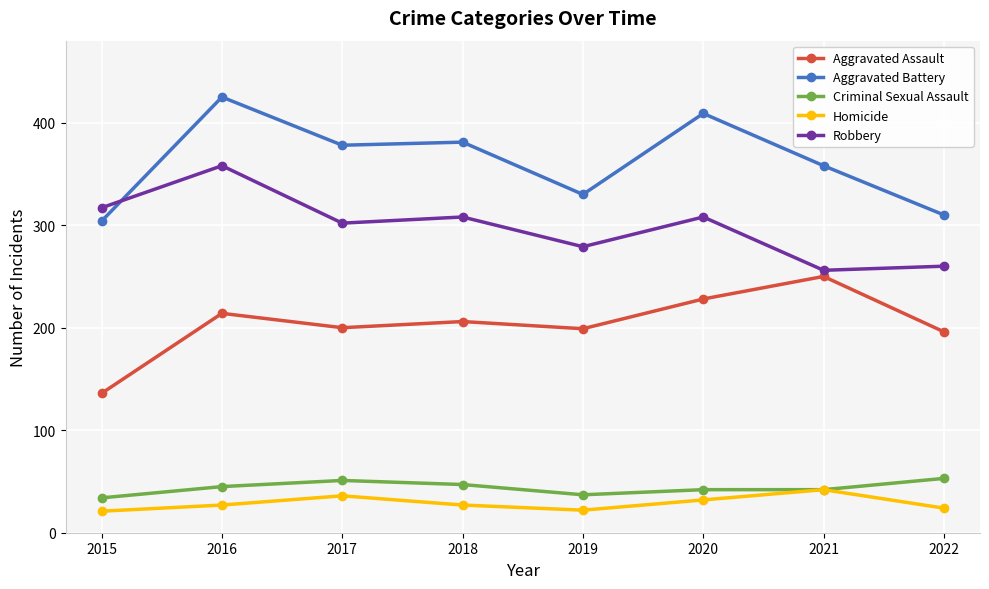

At how many categories does at least one series exceed 222?

8